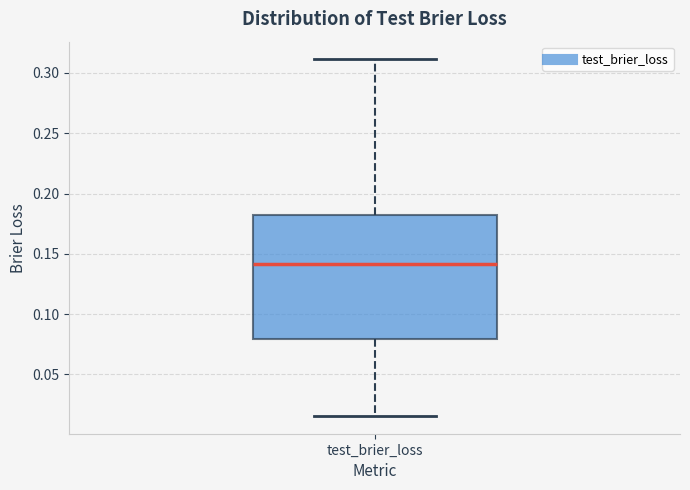

Read this box plot against the y-axis: the position of the median line, the range covered by the box, and the ends of both whiskers. The values are not printed on the chart, so give them approximately, as read against the axis.

median 0.140, box 0.080 to 0.180, whiskers 0.015 to 0.310